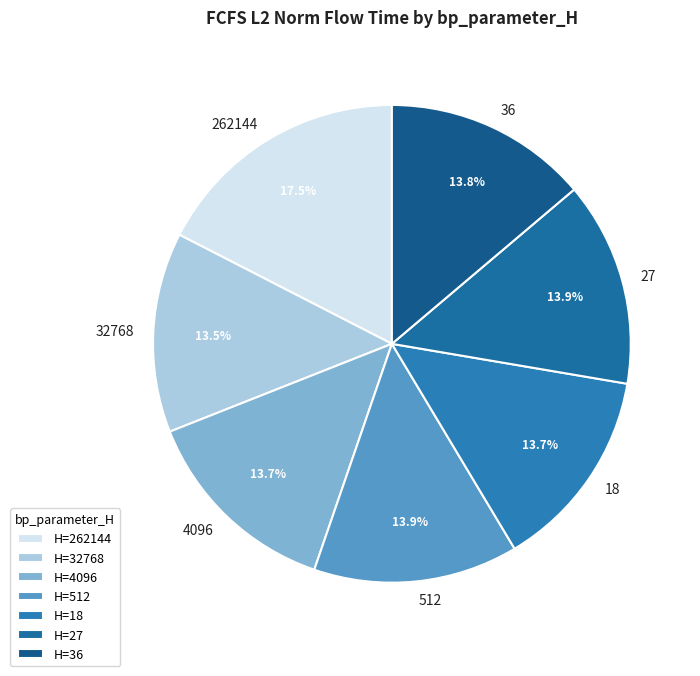

Approximately how many times larger is the value at 27 compared to 18?

1.0